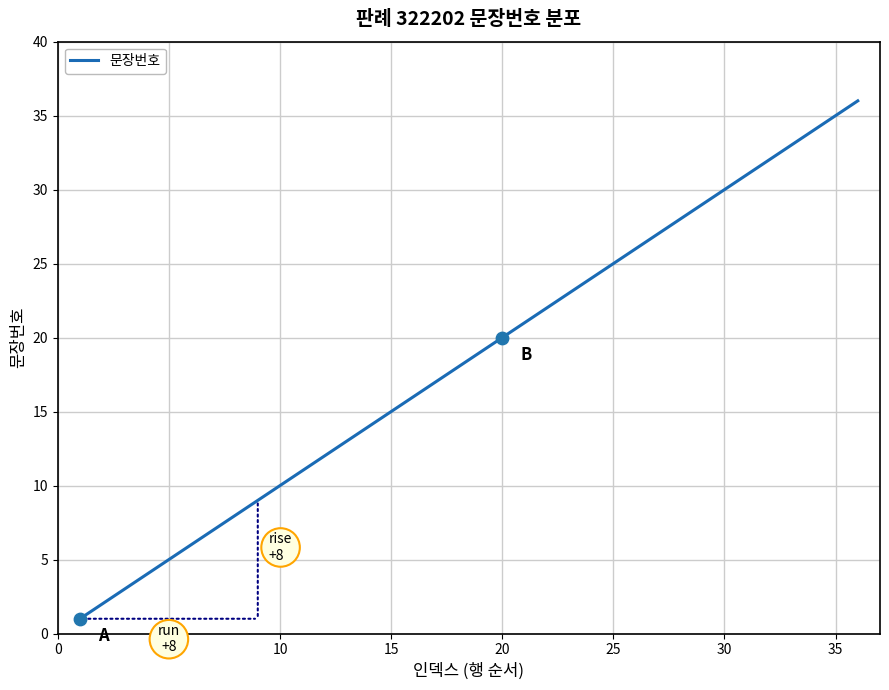

What is the difference between the maximum and minimum values?

35